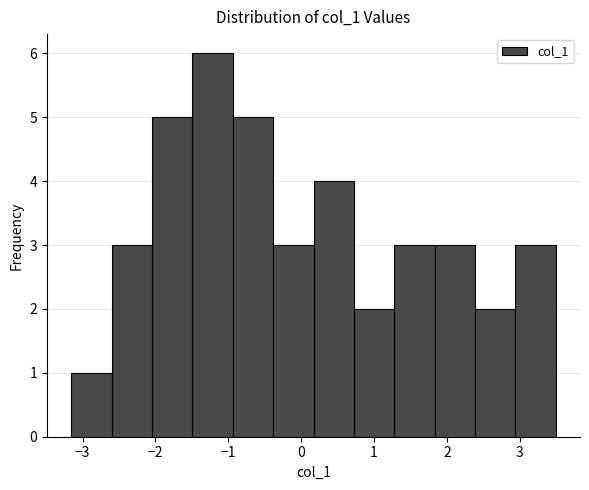

Reading left to right, list every bar in this chart as the range it spans on the x-axis followed by its height. Neither the bar edges nor the heights are printed on the chart, so give them approximately, as read against the axes.

-3.2 to -2.6: 1
-2.6 to -2.0: 3
-2.0 to -1.5: 5
-1.5 to -0.9: 6
-0.9 to -0.4: 5
-0.4 to 0.2: 3
0.2 to 0.7: 4
0.7 to 1.3: 2
1.3 to 1.8: 3
1.8 to 2.4: 3
2.4 to 2.9: 2
2.9 to 3.5: 3